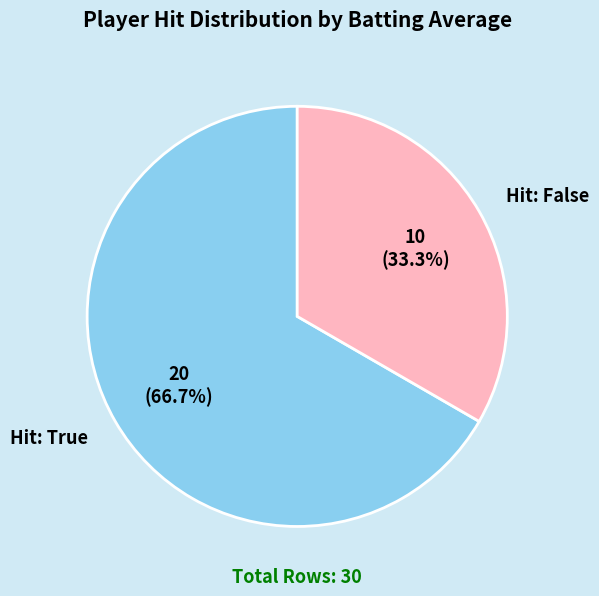

What is the majority slice?

Hit: True